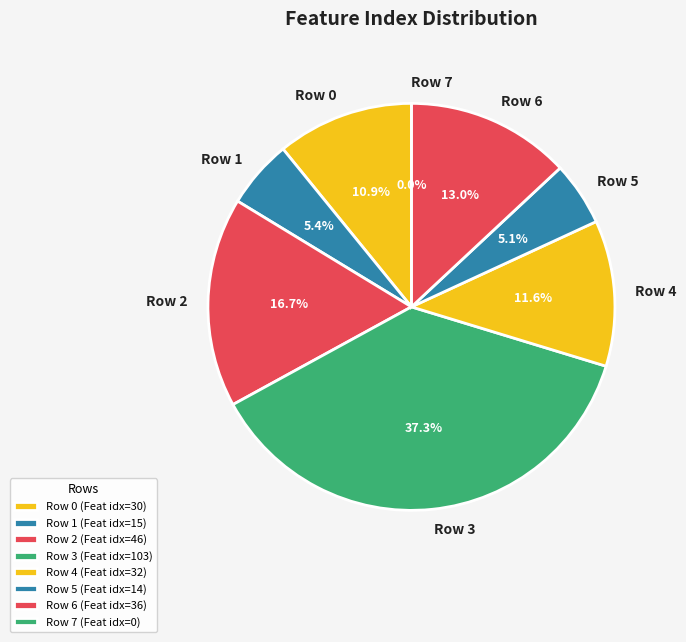

Rank the categories by value from highest to lowest.

Row 3, Row 2, Row 6, Row 4, Row 0, Row 1, Row 5, Row 7